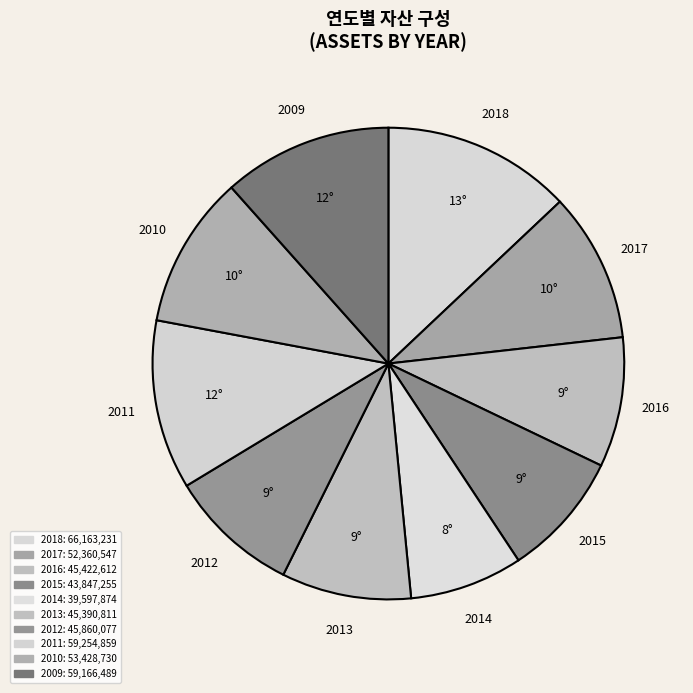

Is the sum of 2018 and 2017 greater than half?

No